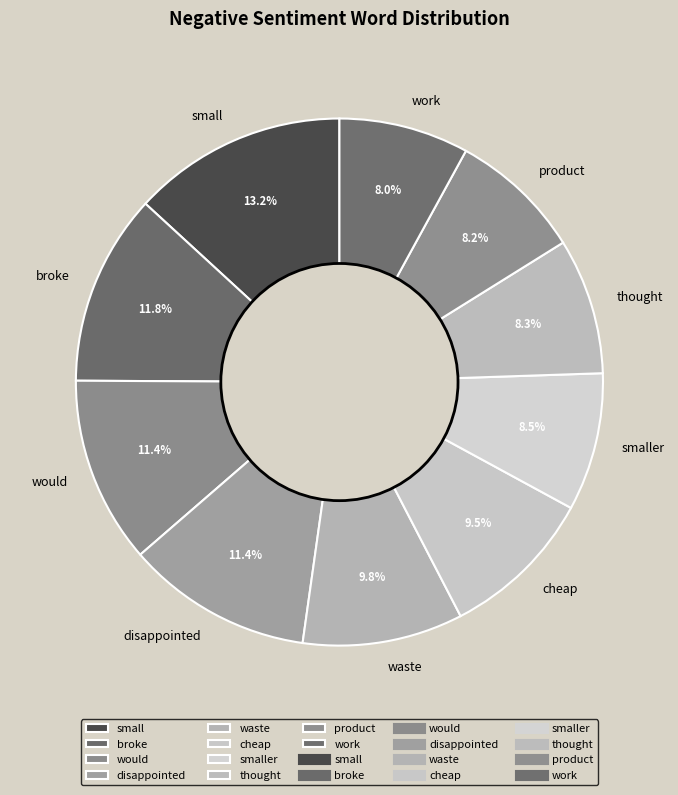

To the nearest percent, what is the difference between the waste and small slice percentages?

3%